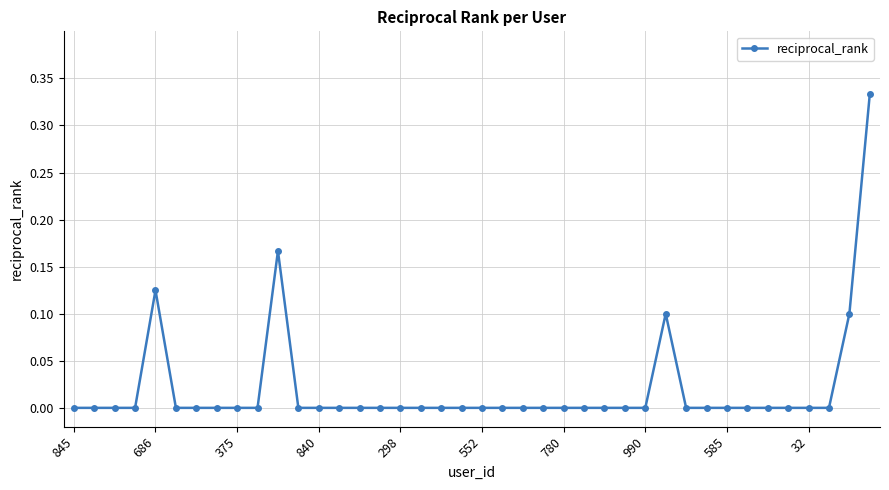

How many series are shown in this chart?

1